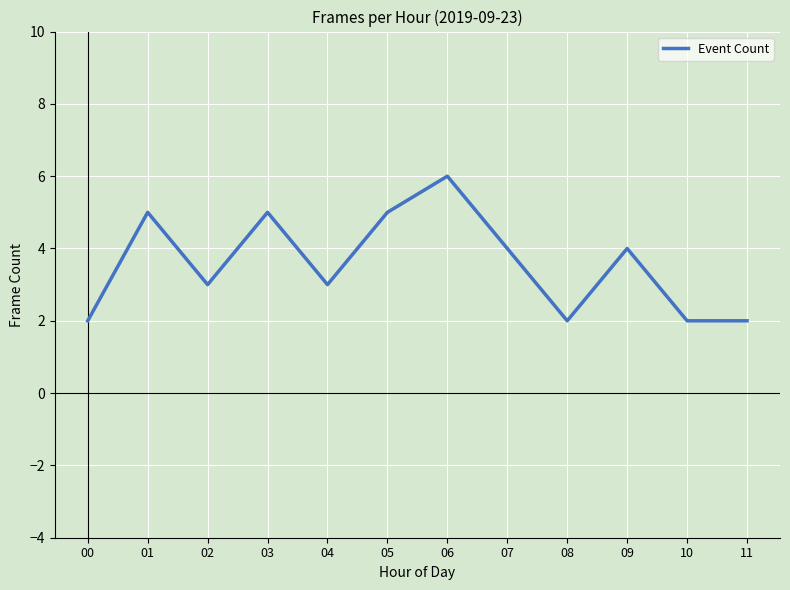

How many distinct data groups are displayed?

1